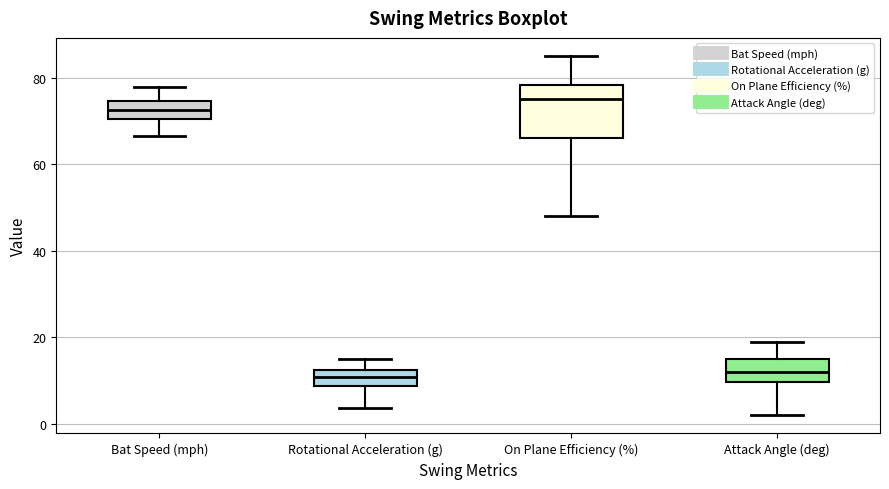

Which box's median line is the highest?

On Plane Efficiency (%)